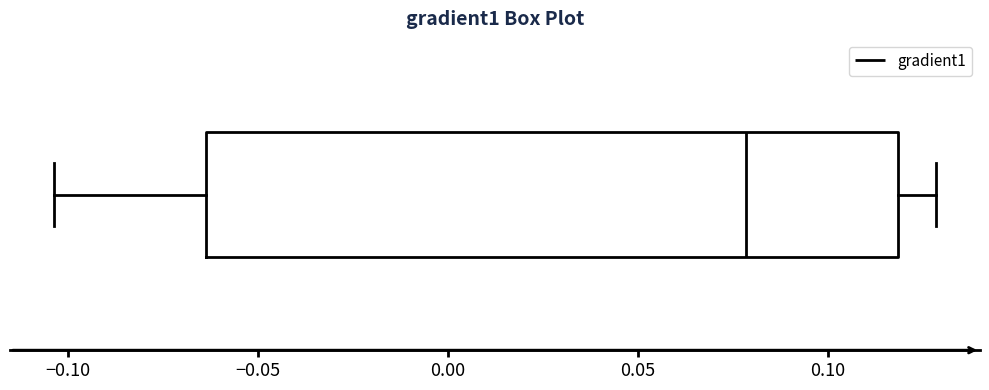

Transcribe this box plot: give where the median line is, the range the box spans, and where the two whiskers end, as read against the x-axis. The values are not printed on the chart, so give them approximately, as read against the axis.

median 0.080, box -0.065 to 0.120, whiskers -0.105 to 0.130